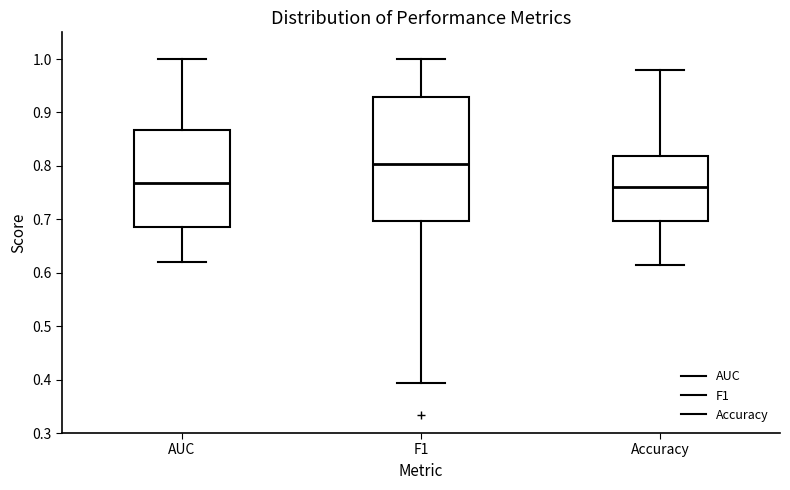

Reading left to right, read every box against the y-axis: the position of its median line, the range the box covers, and the ends of its whiskers. The values are not printed on the chart, so give them approximately, as read against the axis.

AUC: median 0.77, box 0.68 to 0.87, whiskers 0.62 to 1.00
F1: median 0.80, box 0.70 to 0.93, whiskers 0.39 to 1.00
Accuracy: median 0.76, box 0.70 to 0.82, whiskers 0.61 to 0.98